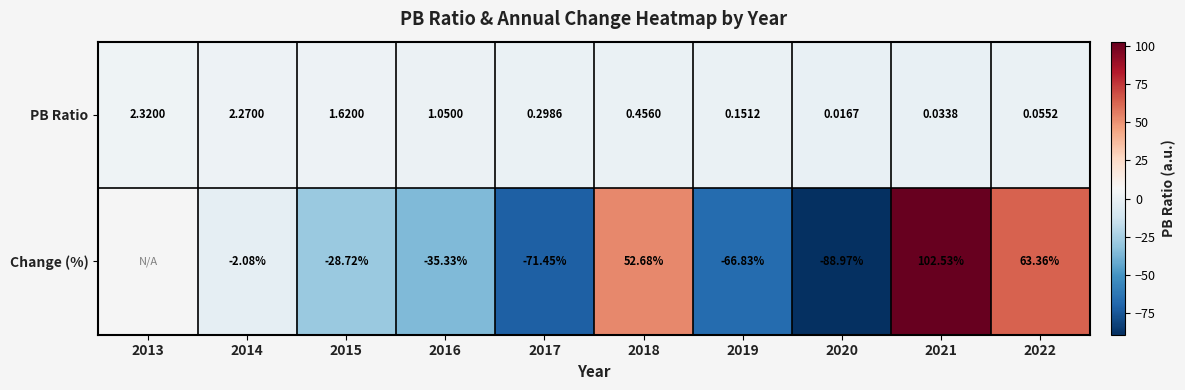

Which category has the lowest value across all series?

2020